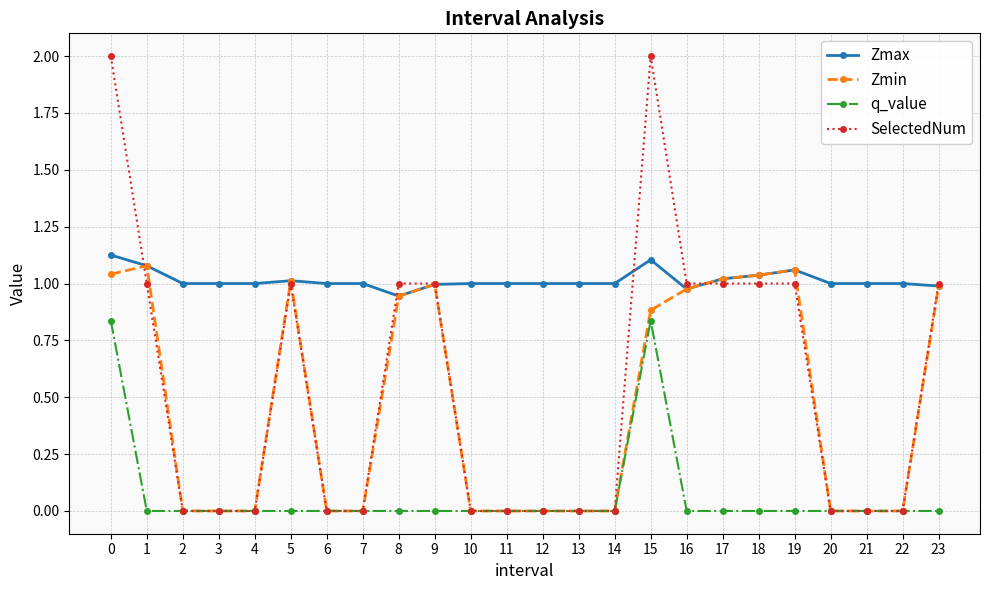

Which series has the largest total across all categories?

Zmax